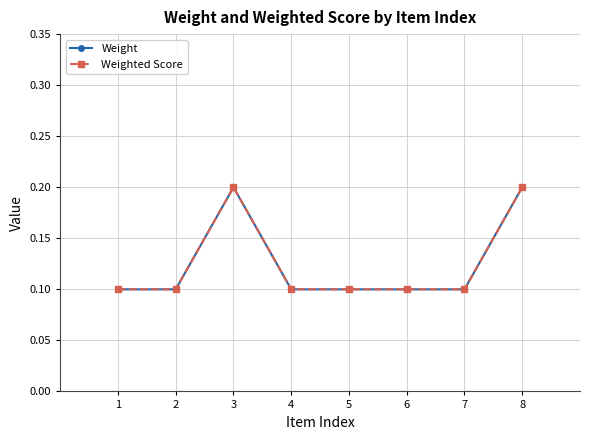

Reading left to right, transcribe all the data shown in this chart.

Weight: 1=0.1	2=0.1	3=0.2	4=0.1	5=0.1	6=0.1	7=0.1	8=0.2
Weighted Score: 1=0.1	2=0.1	3=0.2	4=0.1	5=0.1	6=0.1	7=0.1	8=0.2